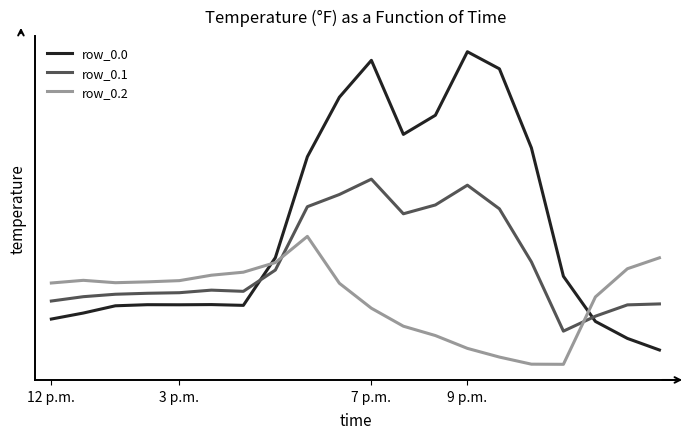

List the series in order of their peak value, lowest first.

row_0.2, row_0.1, row_0.0